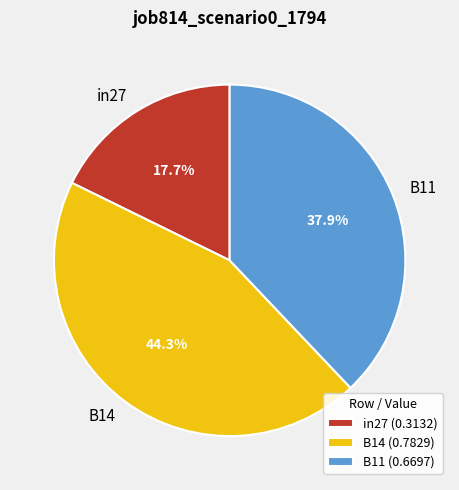

Is B14 the majority of the pie?

No